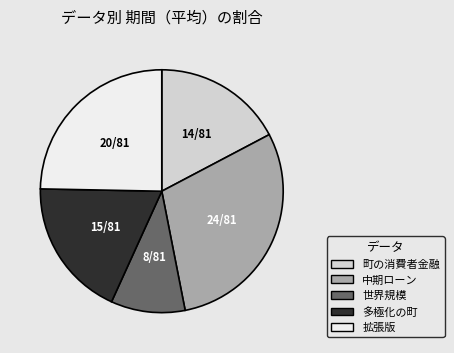

How many segments does this pie chart have?

5